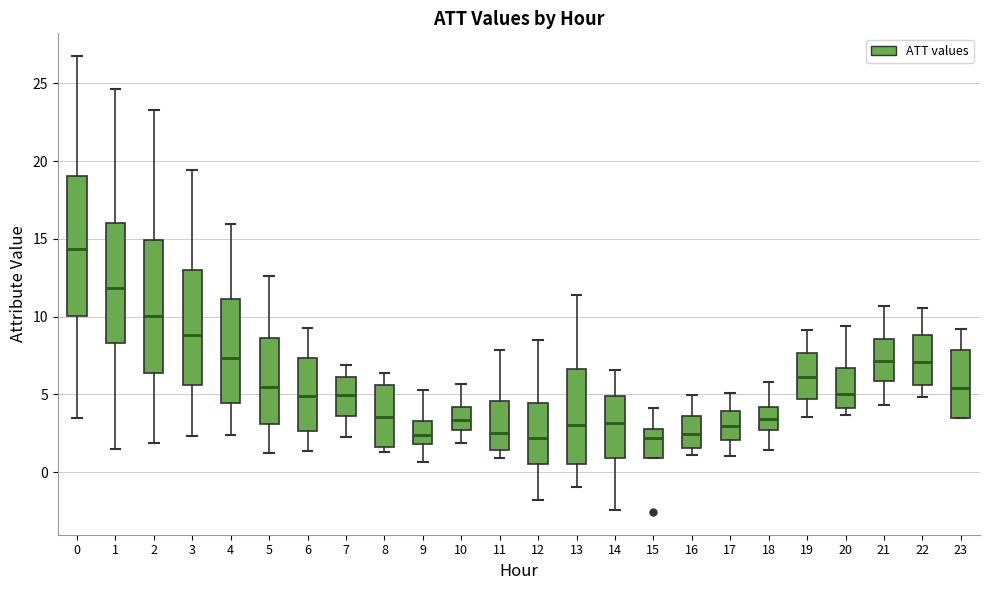

Reading left to right, read every box against the y-axis: the position of its median line, the range the box covers, and the ends of its whiskers. The values are not printed on the chart, so give them approximately, as read against the axis.

0: median 14.5, box 10.0 to 19.0, whiskers 3.5 to 26.5
1: median 12.0, box 8.5 to 16.0, whiskers 1.5 to 24.5
2: median 10.0, box 6.5 to 15.0, whiskers 2.0 to 23.5
3: median 9.0, box 5.5 to 13.0, whiskers 2.5 to 19.5
4: median 7.5, box 4.5 to 11.0, whiskers 2.5 to 16.0
5: median 5.5, box 3.0 to 8.5, whiskers 1.0 to 12.5
6: median 5.0, box 2.5 to 7.5, whiskers 1.5 to 9.5
7: median 5.0, box 3.5 to 6.0, whiskers 2.5 to 7.0
8: median 3.5, box 1.5 to 5.5, whiskers 1.5 (just below the box's lower edge) to 6.5
9: median 2.5, box 2.0 to 3.5, whiskers 0.5 to 5.5
10: median 3.5, box 2.5 to 4.0, whiskers 2.0 to 5.5
11: median 2.5, box 1.5 to 4.5, whiskers 1.0 to 8.0
12: median 2.0, box 0.5 to 4.5, whiskers -2.0 to 8.5
13: median 3.0, box 0.5 to 6.5, whiskers -1.0 to 11.5
14: median 3.0, box 1.0 to 5.0, whiskers -2.5 to 6.5
15: median 2.0, box 1.0 to 3.0, whiskers 1.0 to 4.0
16: median 2.5, box 1.5 to 3.5, whiskers 1.0 to 5.0
17: median 3.0, box 2.0 to 4.0, whiskers 1.0 to 5.0
18: median 3.5, box 2.5 to 4.0, whiskers 1.5 to 6.0
19: median 6.0, box 4.5 to 7.5, whiskers 3.5 to 9.0
20: median 5.0, box 4.0 to 6.5, whiskers 3.5 to 9.5
21: median 7.0, box 6.0 to 8.5, whiskers 4.5 to 10.5
22: median 7.0, box 5.5 to 9.0, whiskers 5.0 to 10.5
23: median 5.5, box 3.5 to 8.0, whiskers 3.5 to 9.0